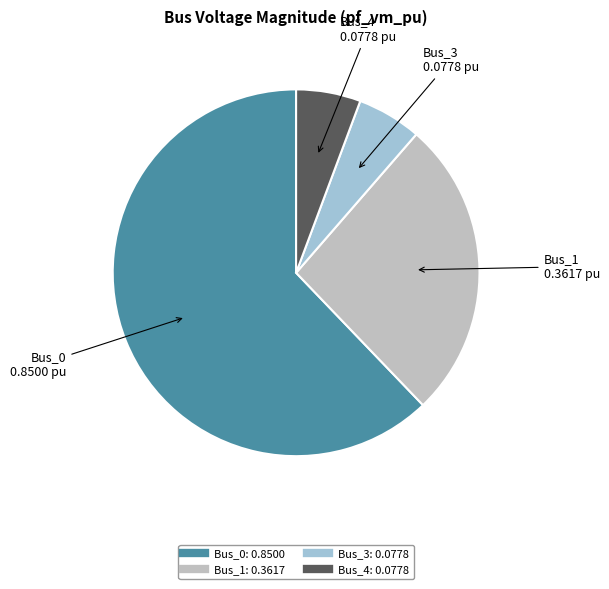

Is there any slice that represents more than half of the pie?

Yes